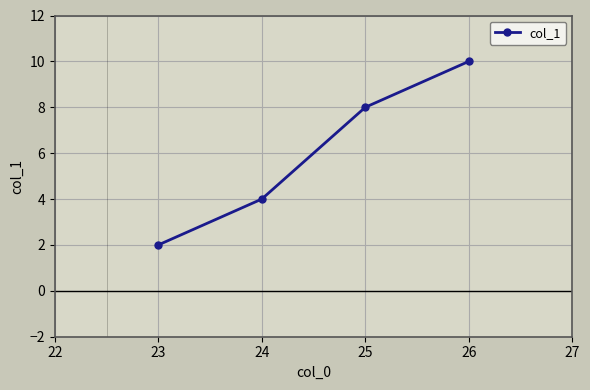

Count the number of categories in the chart.

4